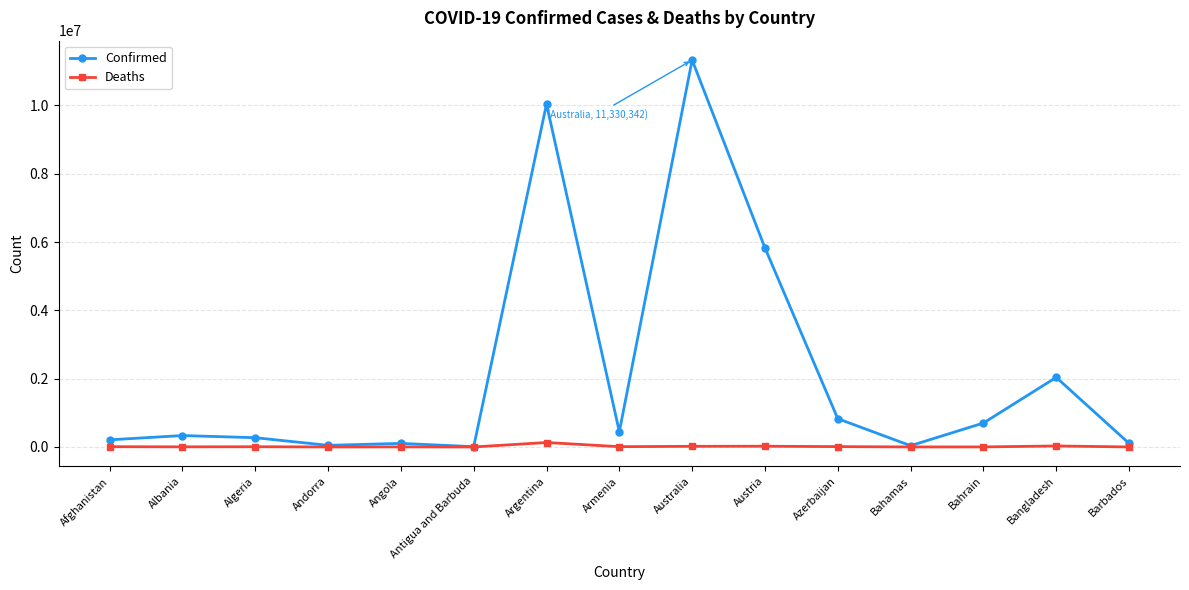

What is the difference between the second highest and minimum values in the Deaths series?

29299